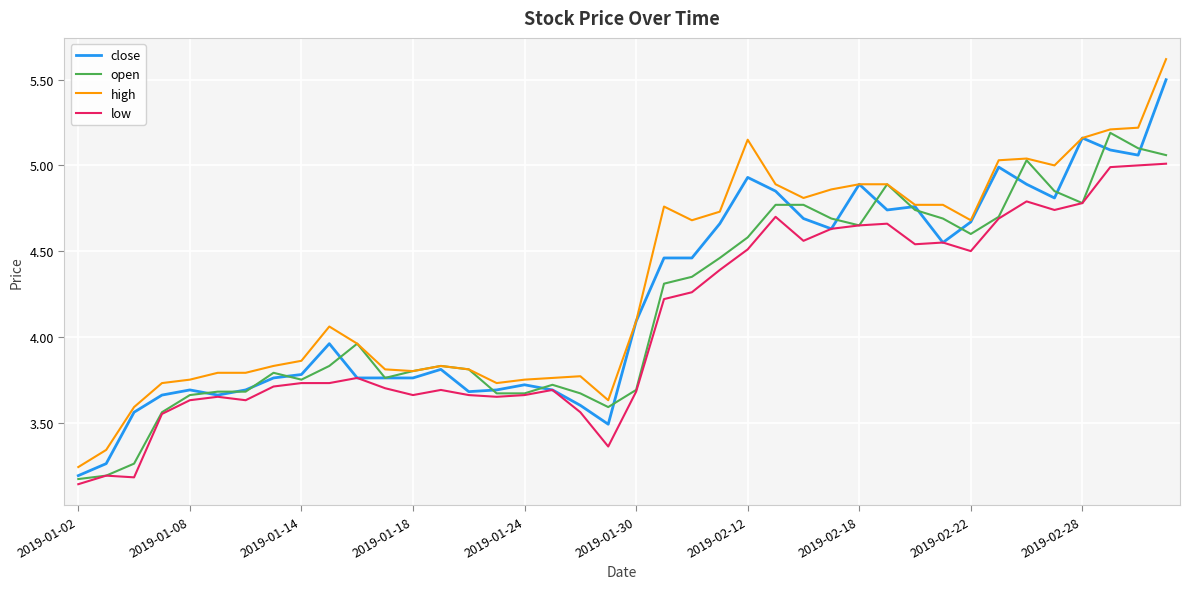

True or false: low and high intersect in this chart.

False